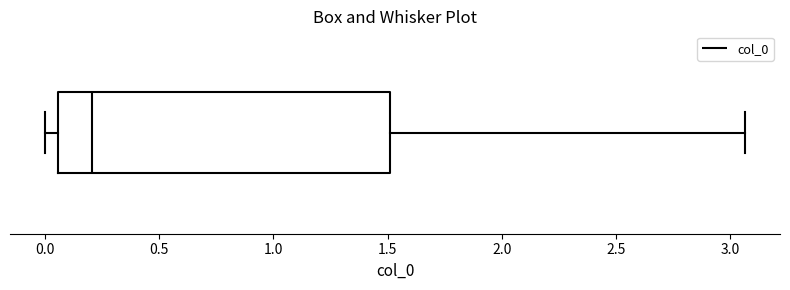

Transcribe this box plot: give where the median line is, the range the box spans, and where the two whiskers end, as read against the x-axis. The values are not printed on the chart, so give them approximately, as read against the axis.

median 0.20, box 0.05 to 1.50, whiskers 0.00 to 3.05